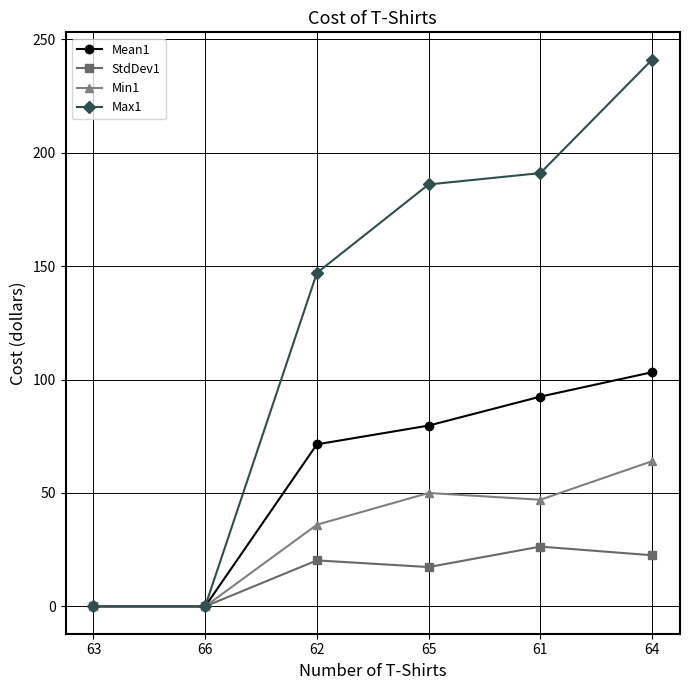

At 65, list the series in order from largest to smallest.

Max1, Mean1, Min1, StdDev1